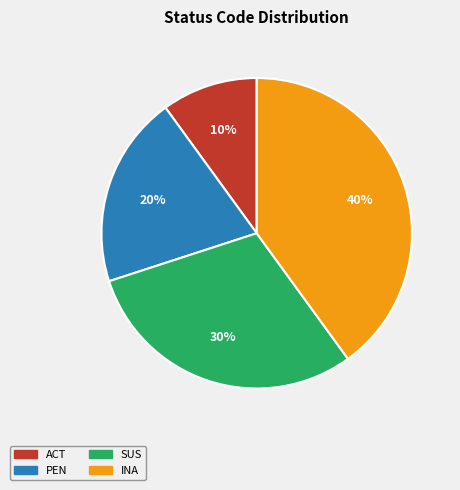

Does PEN account for over 50% of the chart?

No